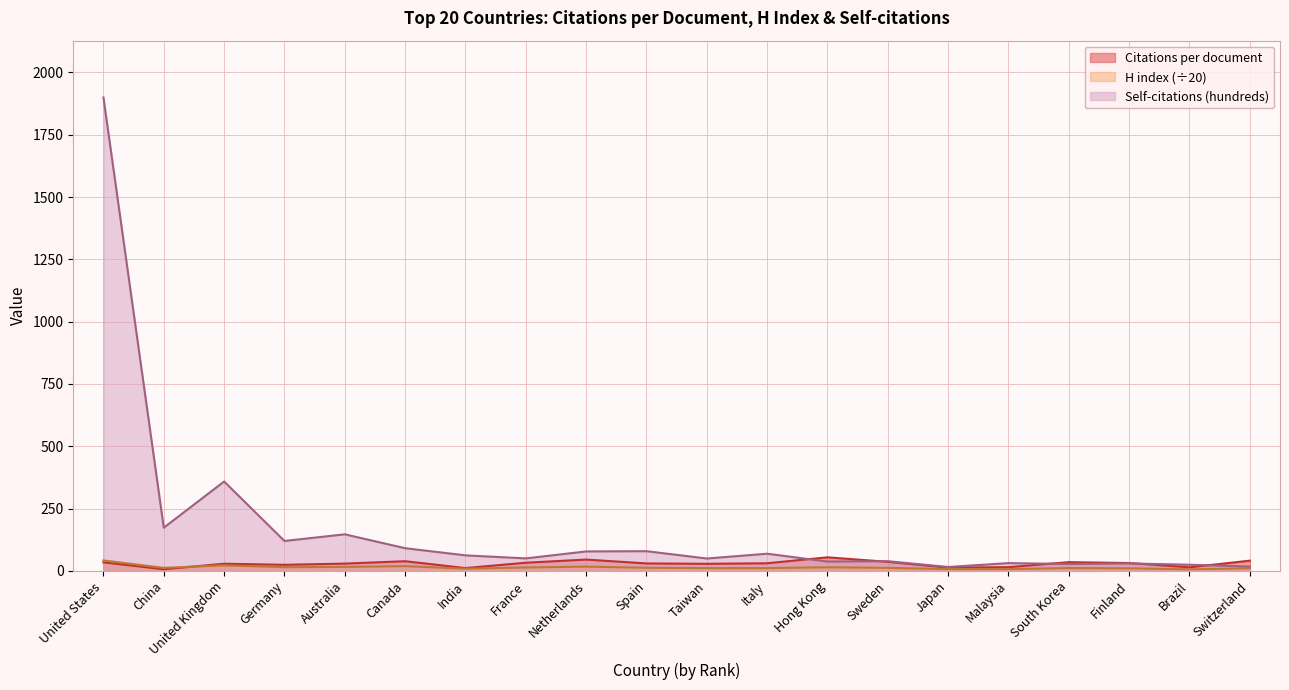

At which category is the sum across all series the highest?

United States